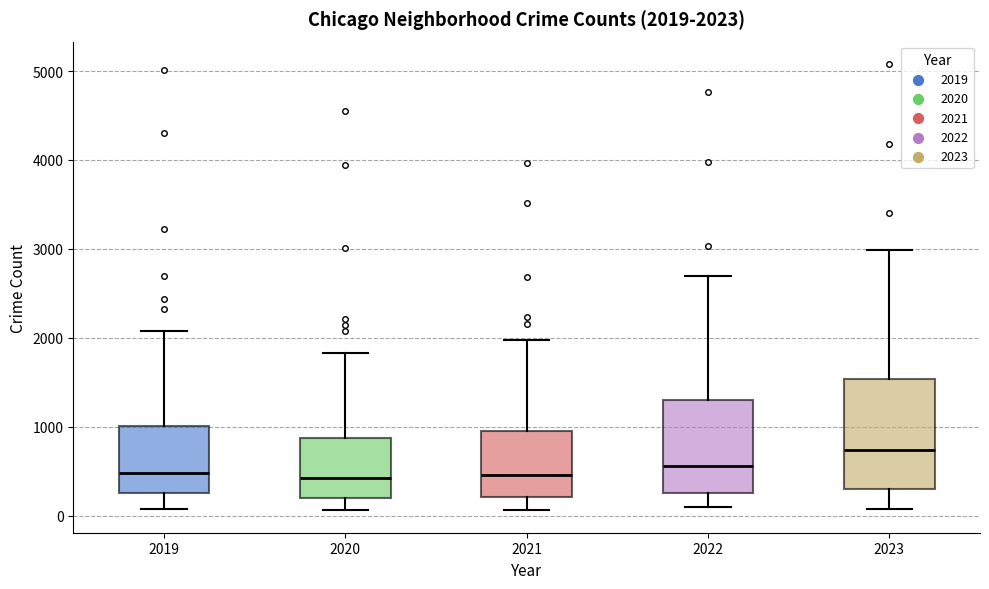

Comparing the boxes themselves (not the whiskers), which one is the tallest?

2023